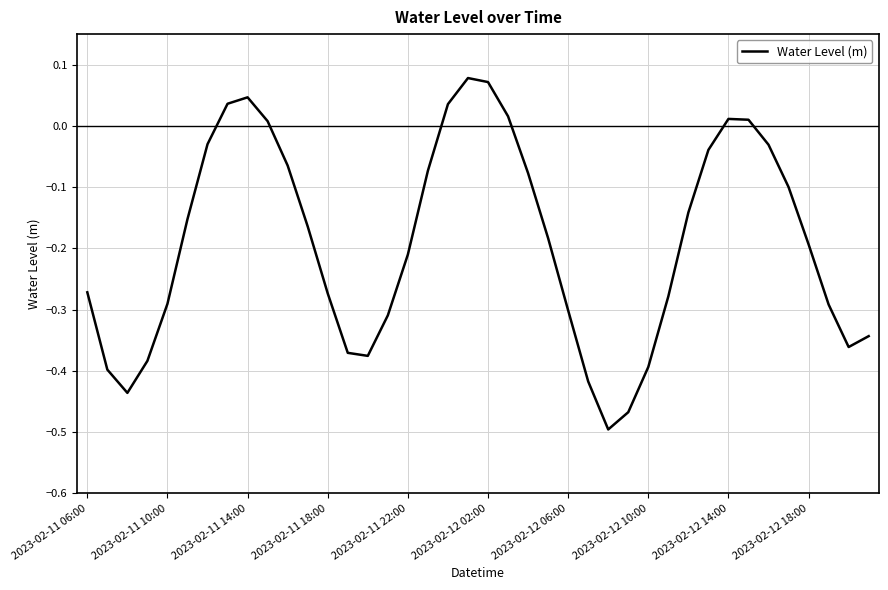

What is the difference between the maximum and minimum values?

0.6